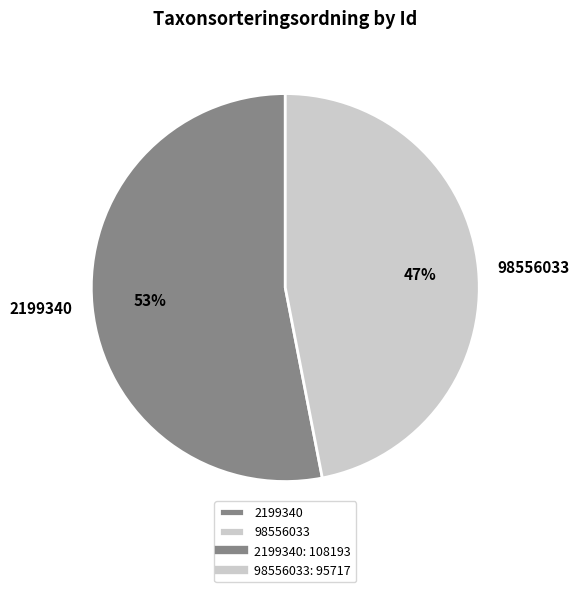

Which category has the biggest portion of the pie?

2199340